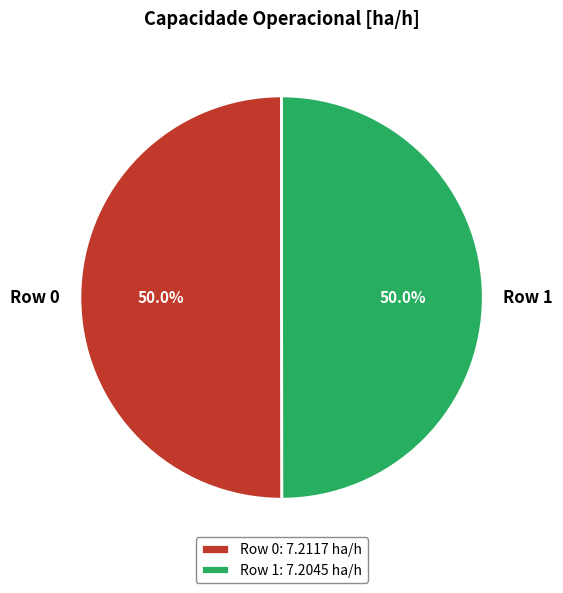

To the nearest percent, what portion does Row 1 represent?

50%